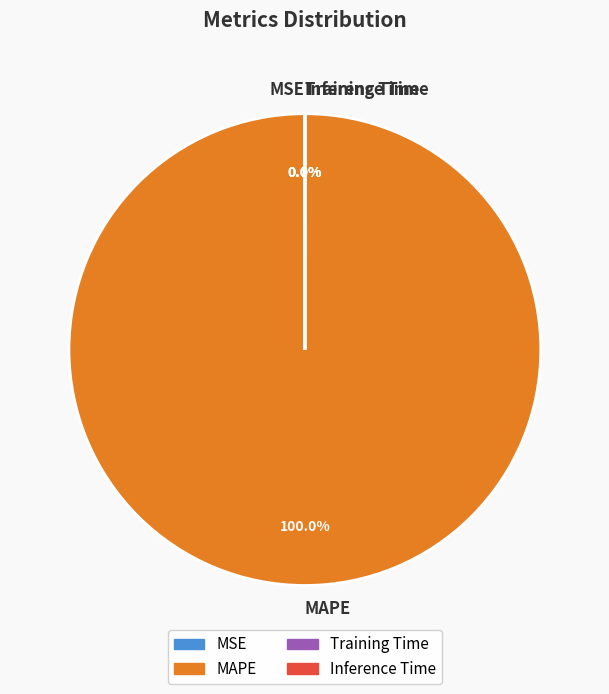

Is there a majority slice in this chart?

Yes